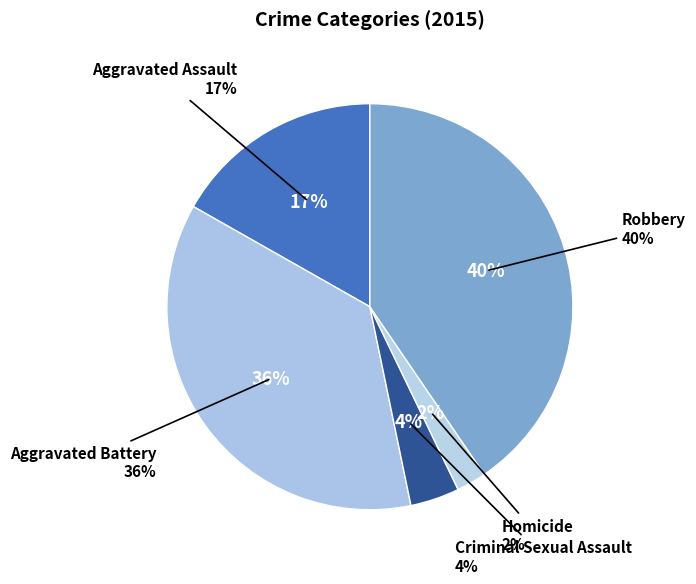

To the nearest percent, what percentage of the pie is Aggravated Assault?

17%